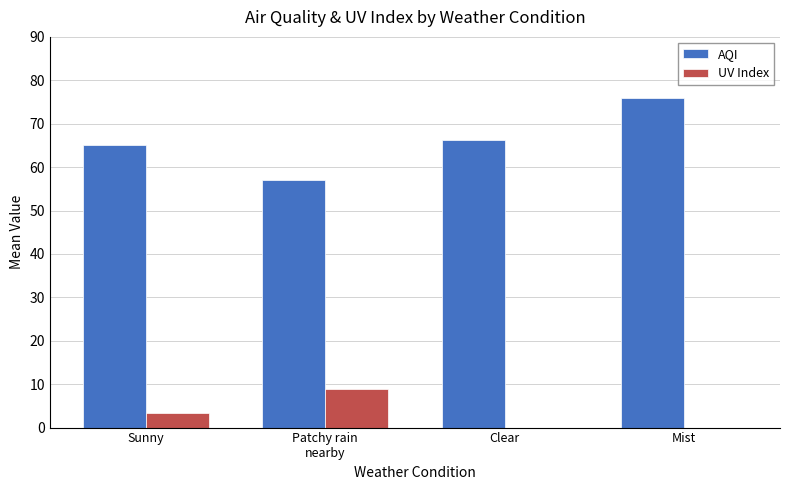

What are all the series names shown in the legend?

AQI, UV Index